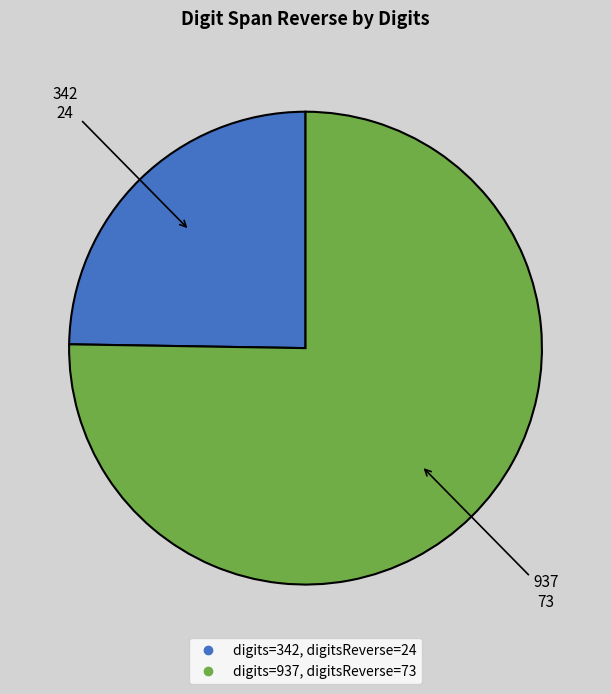

Does any single category account for the majority?

Yes